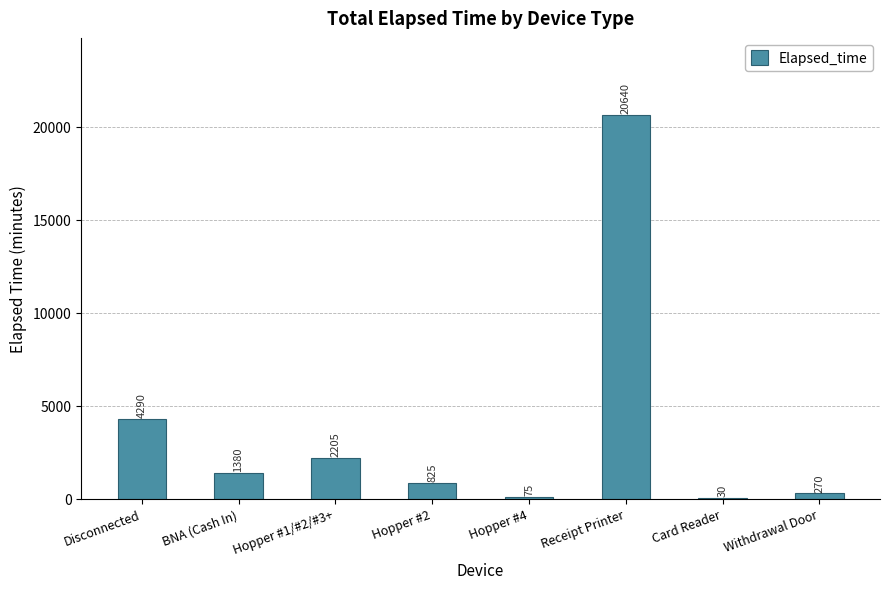

Where does the data first go above 1380?

Disconnected